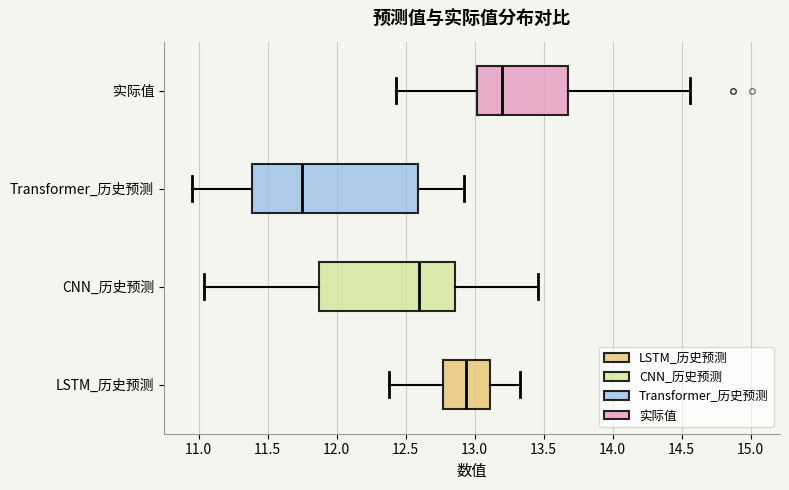

Reading bottom to top, transcribe this box plot: for each box, give where its median line is, the range the box spans, and where its two whiskers end, as read against the x-axis. The values are not printed on the chart, so give them approximately, as read against the axis.

LSTM_历史预测: median 12.95, box 12.75 to 13.10, whiskers 12.40 to 13.35
CNN_历史预测: median 12.60, box 11.85 to 12.85, whiskers 11.05 to 13.45
Transformer_历史预测: median 11.75, box 11.40 to 12.60, whiskers 10.95 to 12.90
实际值: median 13.20, box 13.00 to 13.70, whiskers 12.45 to 14.55